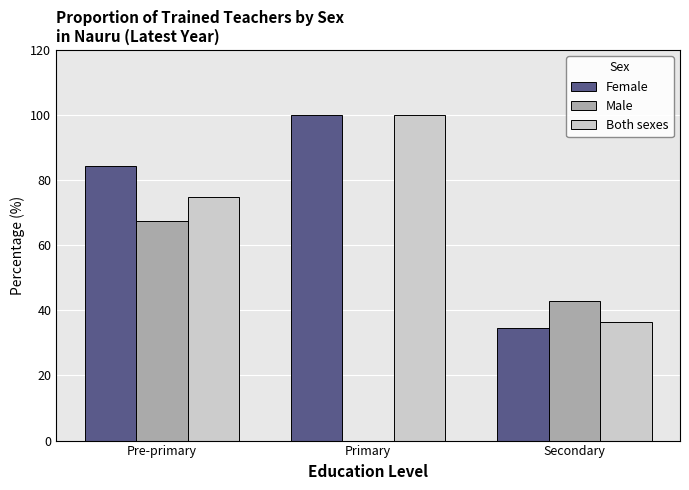

What is the total value across all series at Primary?

200.0